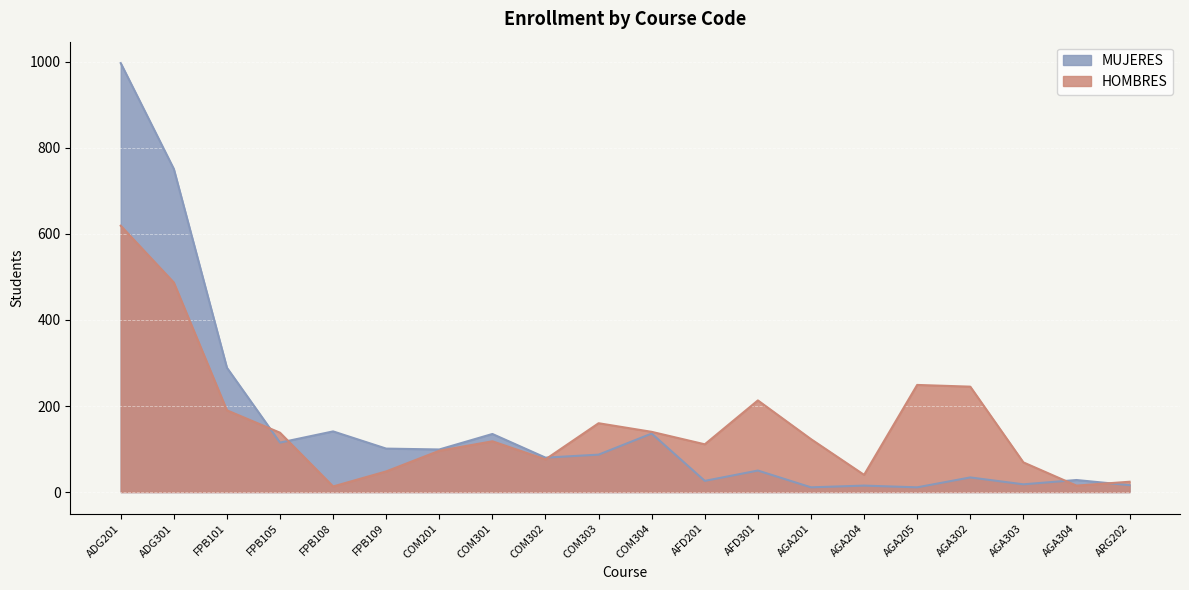

What is the difference between the second highest and second lowest values in the HOMBRES series?

472